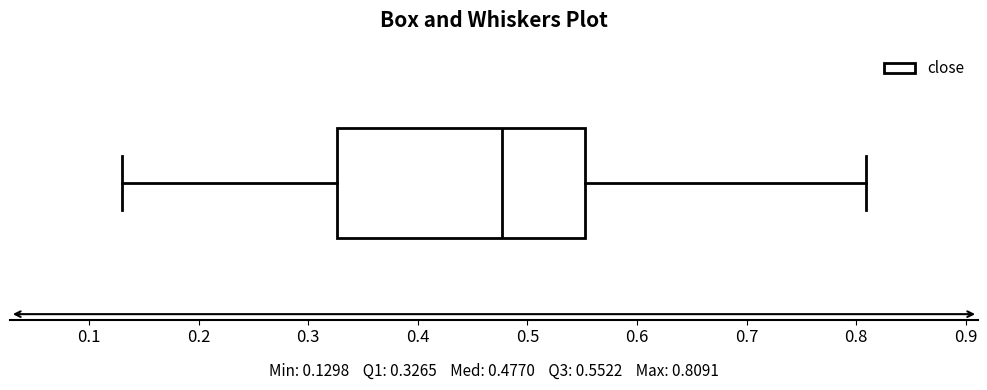

Transcribe this box plot: give where the median line is, the range the box spans, and where the two whiskers end, as read against the x-axis. The values are not printed on the chart, so give them approximately, as read against the axis.

median 0.48, box 0.33 to 0.55, whiskers 0.13 to 0.81